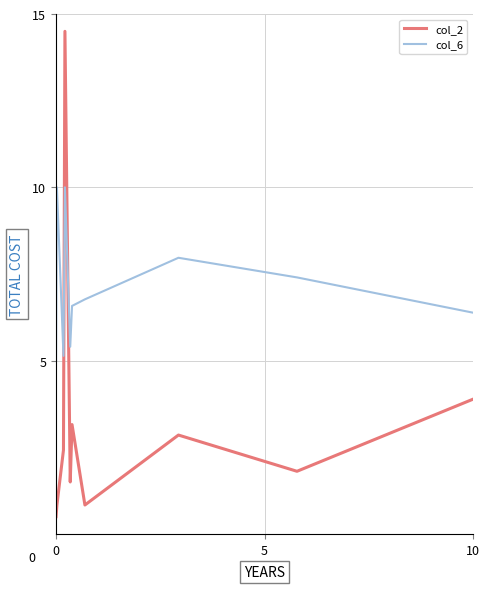

Reading left to right, transcribe all the data shown in this chart.

col_2: 0.5	0.8	2.4	14.5	1.5	3.2	0.8	2.9	1.8	3.9
col_6: 5.0	10.0	5.1	10.0	5.4	6.6	6.8	8.0	7.4	6.4